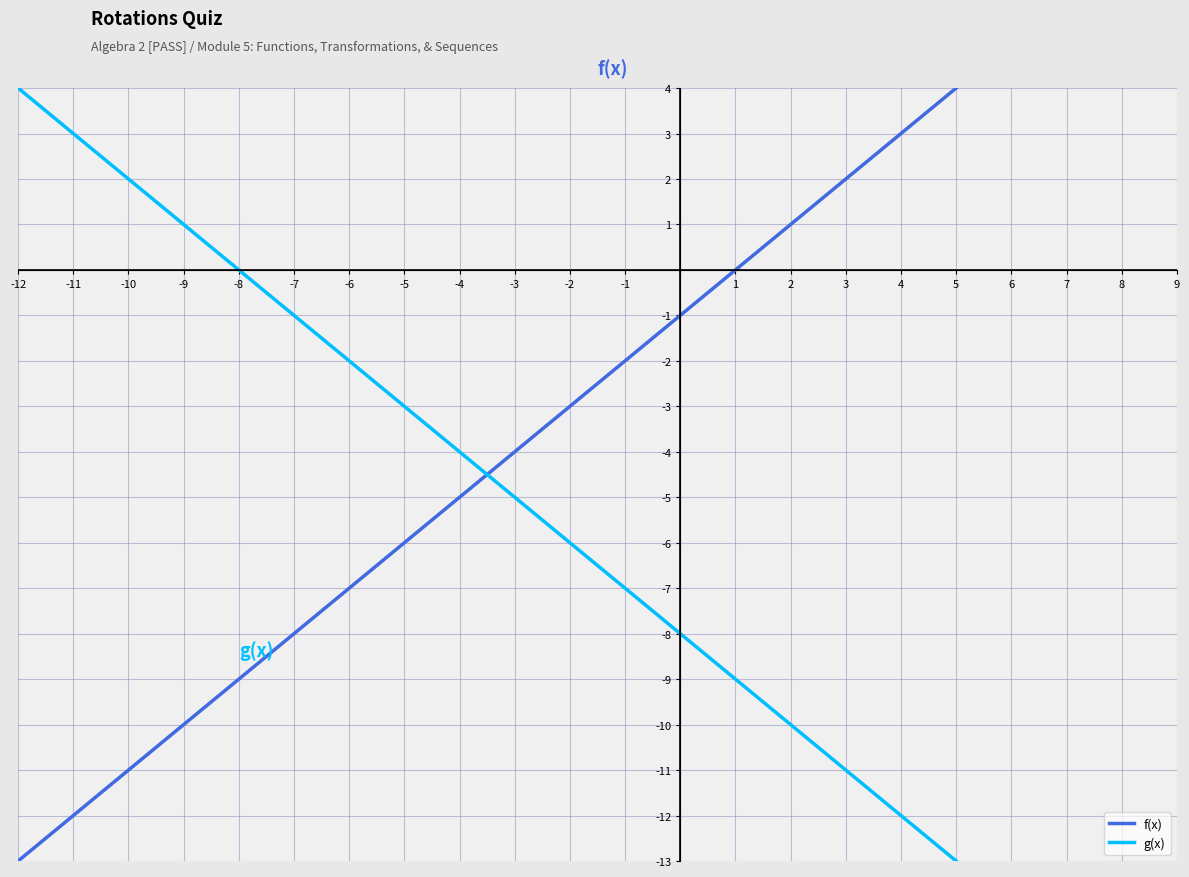

What is the difference between the maximum and minimum values in the g(x) series?

17